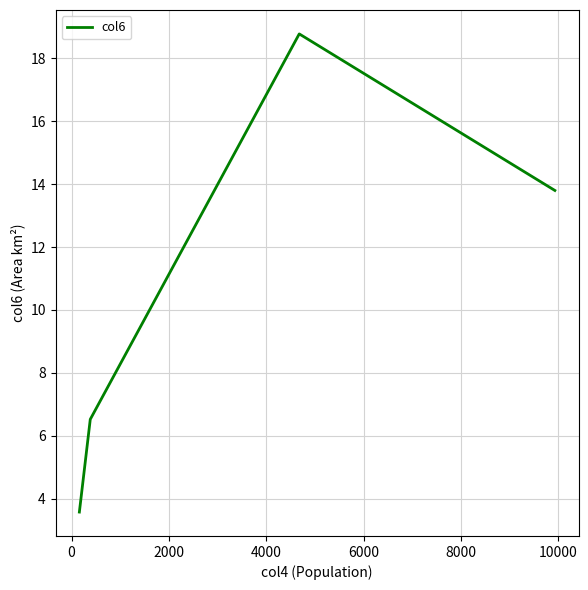

Reading right to left, extract all data points from this chart.

13.8	18.8	6.5	3.6